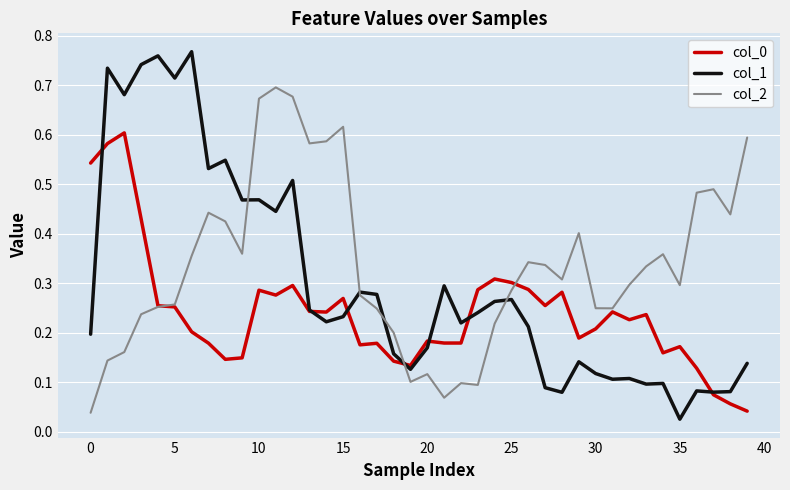

At which label is col_1 closest to 0?

35